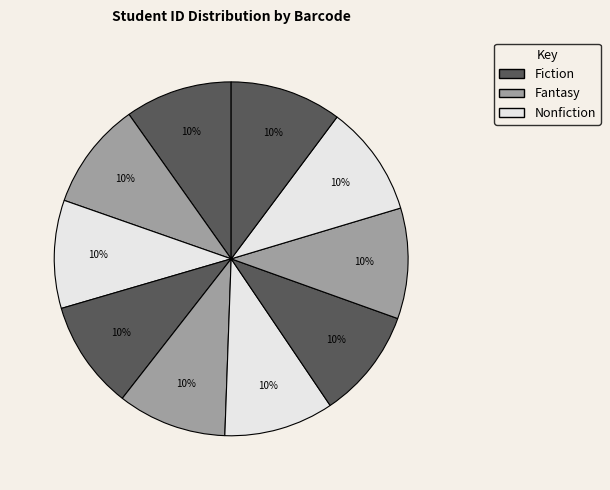

How many slices are in this pie chart?

10